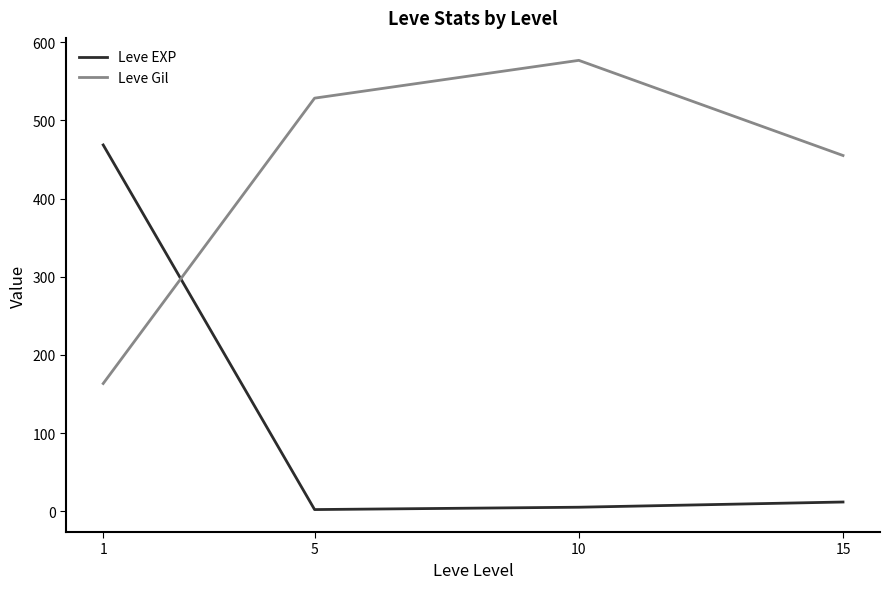

Is it true that Leve Gil equals 134.3 at 5?

False